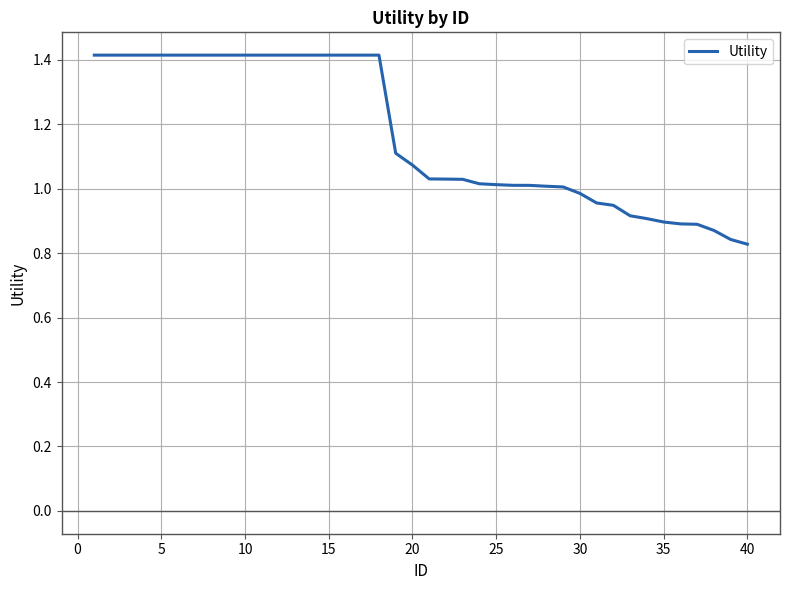

Does the chart display data point markers on the line(s)?

No